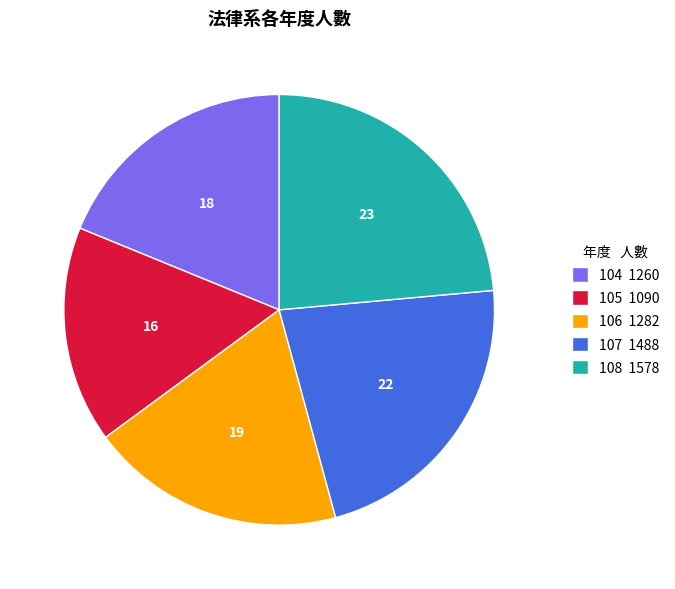

What is the ratio of the value at 104 to the value at 105?

1.2